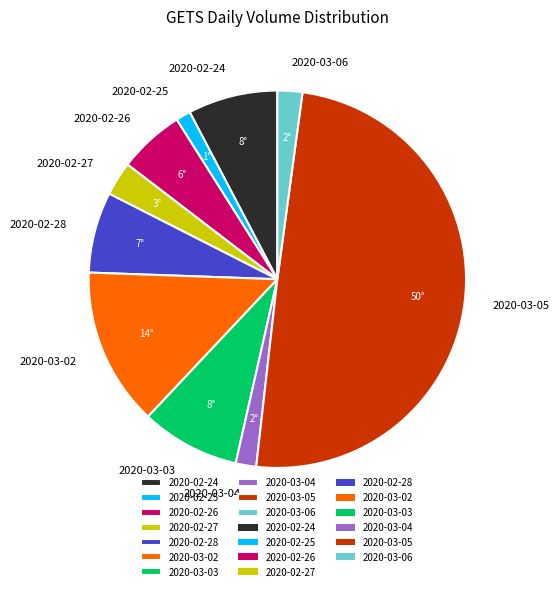

Count the number of slices in the pie.

10